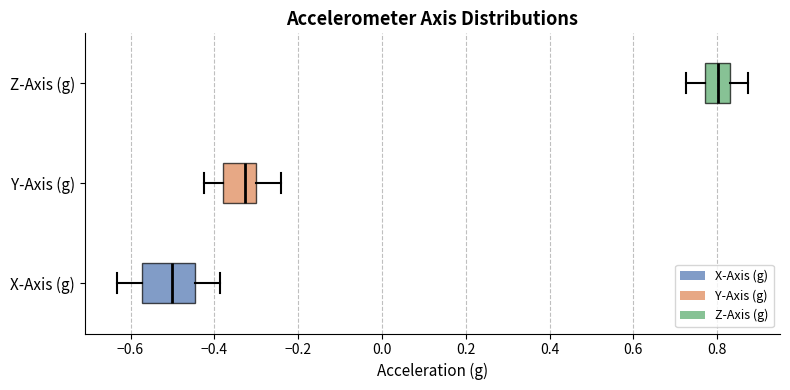

Which box has the furthest to the right median line?

Z-Axis (g)